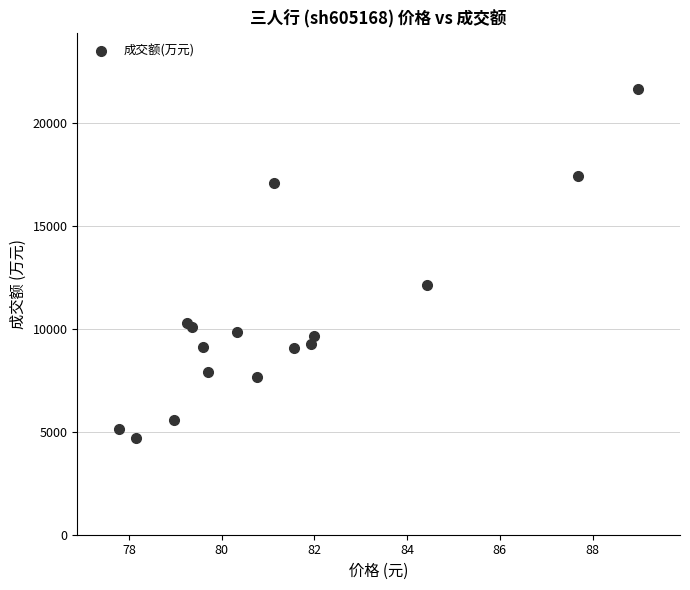

What Y value in the scatter plot is closest to 13161?

12111